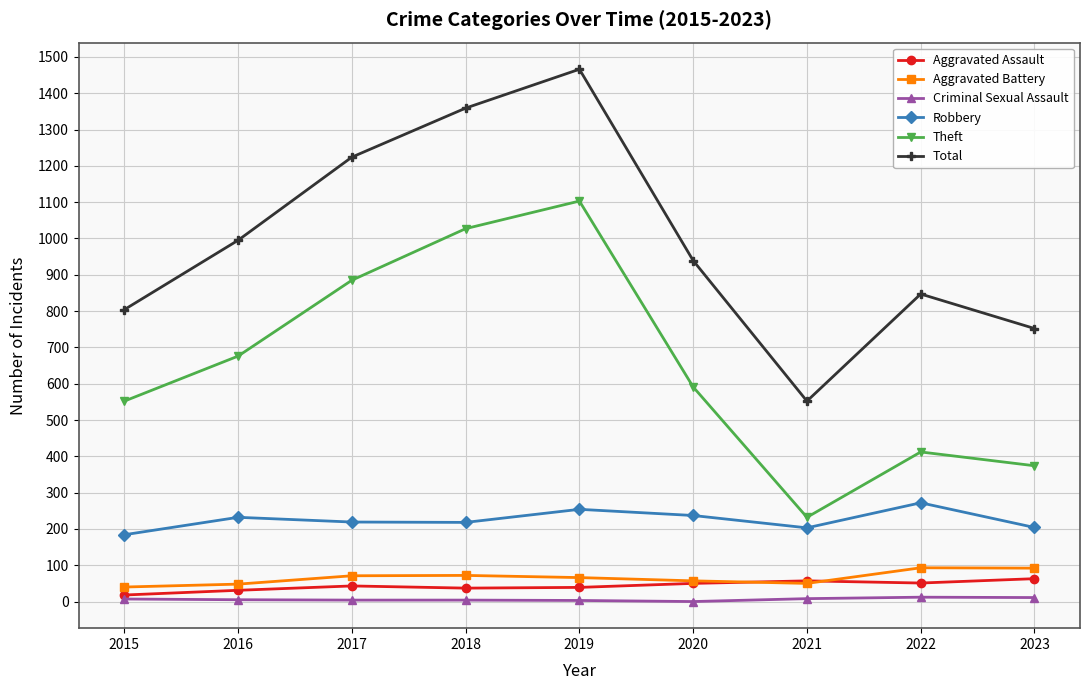

Where is the first local minimum for Theft?

2021